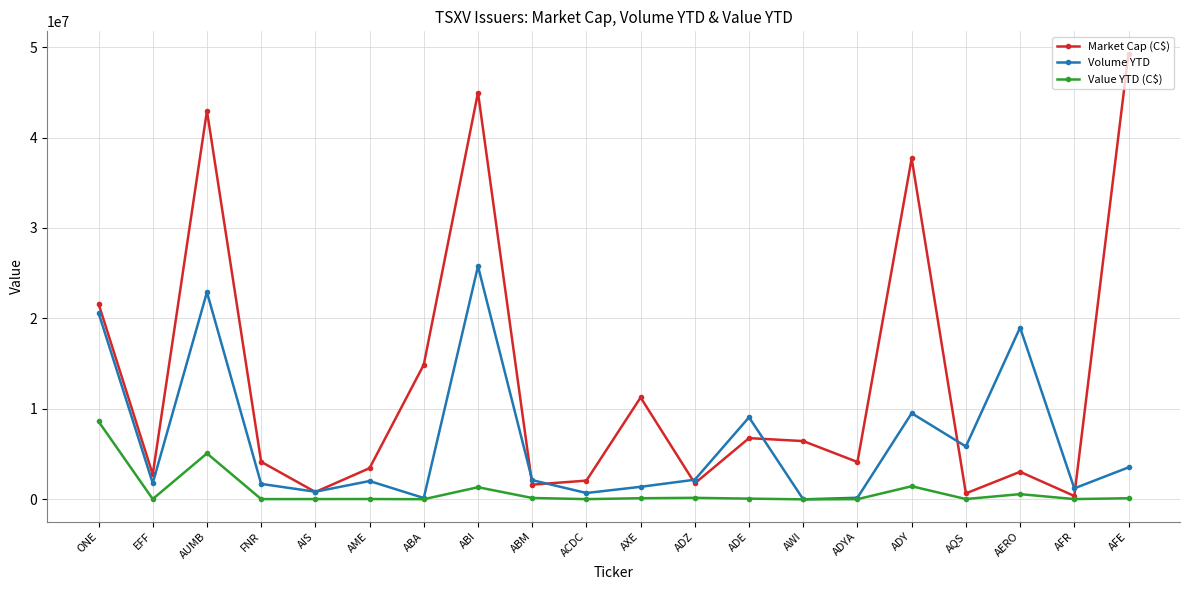

Count the number of data series in this chart.

3